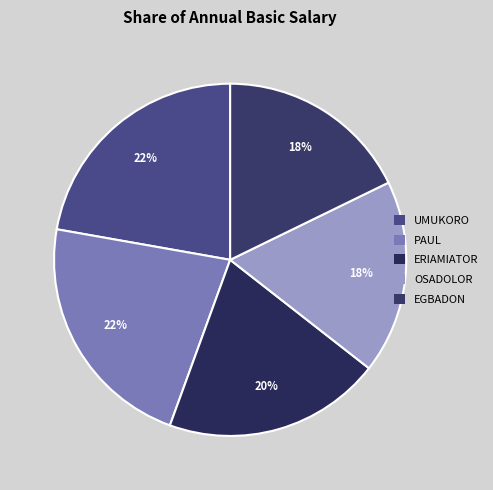

To the nearest percent, what is the average slice percentage?

20%